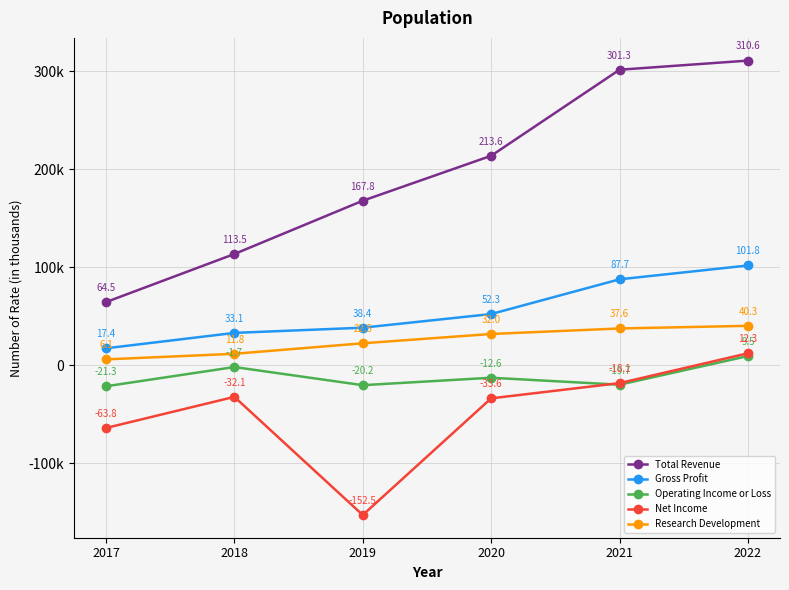

True or false: Research Development and Gross Profit intersect in this chart.

False